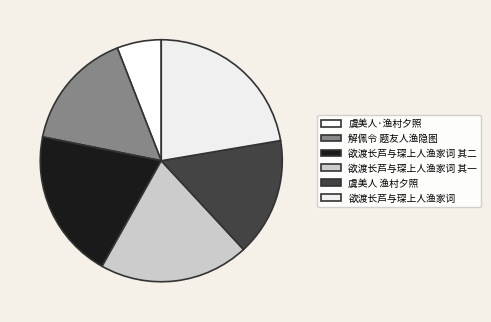

To the nearest percent, what is the average slice percentage?

17%